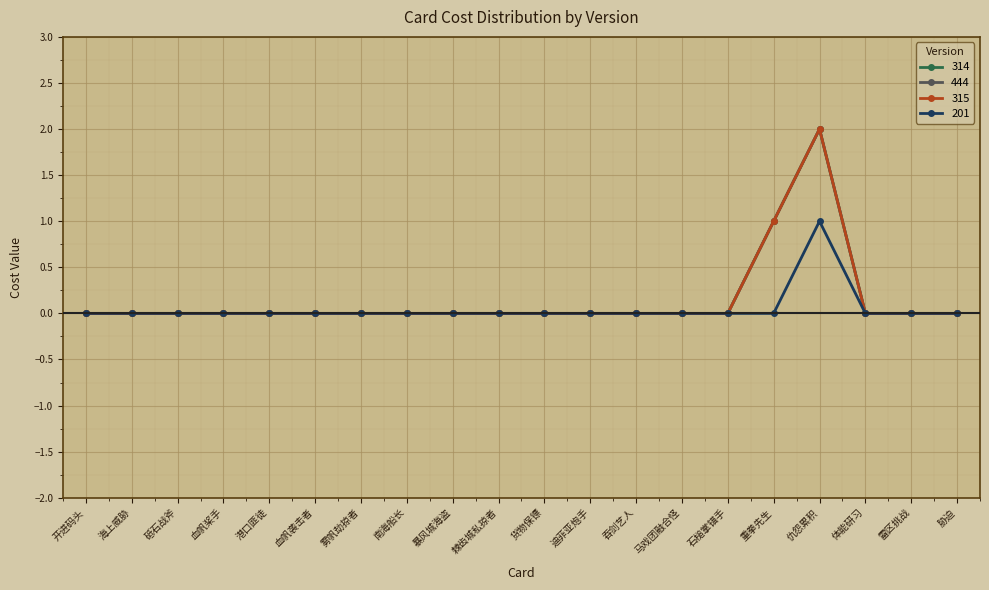

What is the label of the 4th point from the right?

仇怨累积